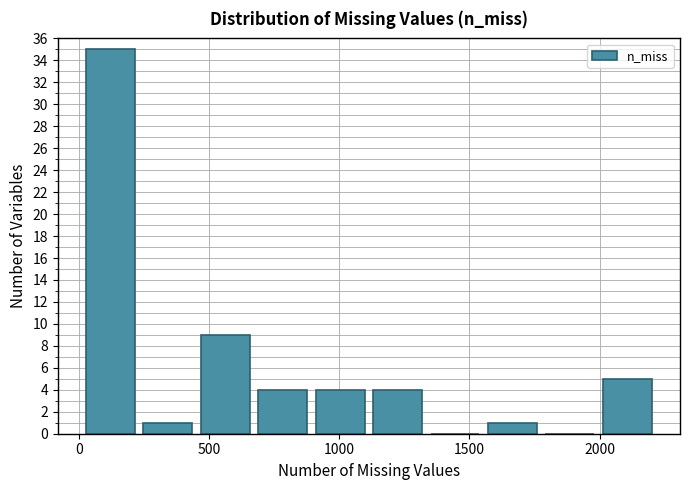

Which range on the x-axis has the tallest bar?

0 to 250